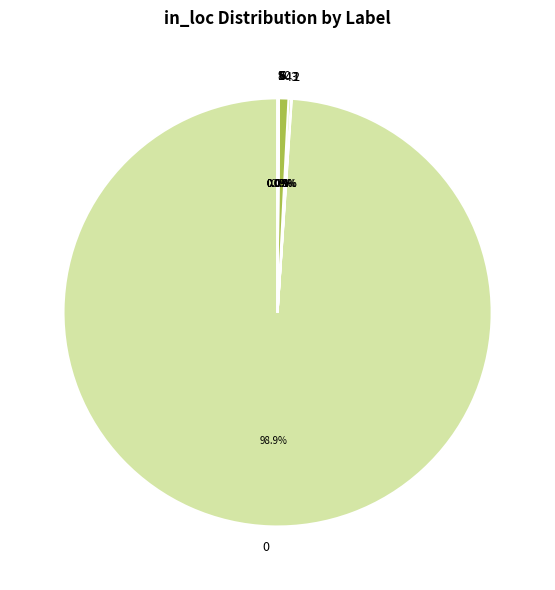

Does 0 represent more than half of the total?

Yes